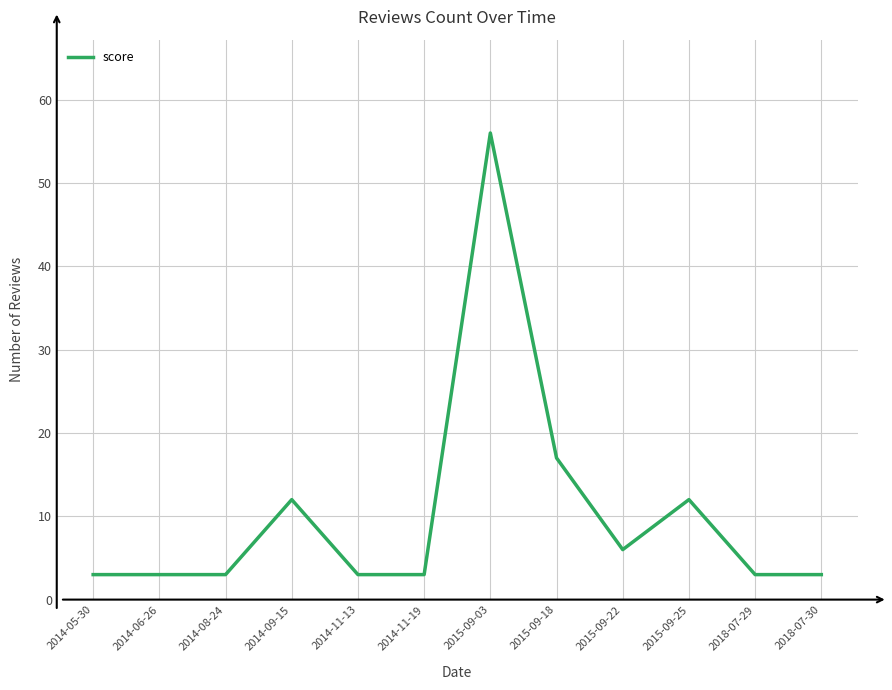

What position from the left is 2015-09-18?

8